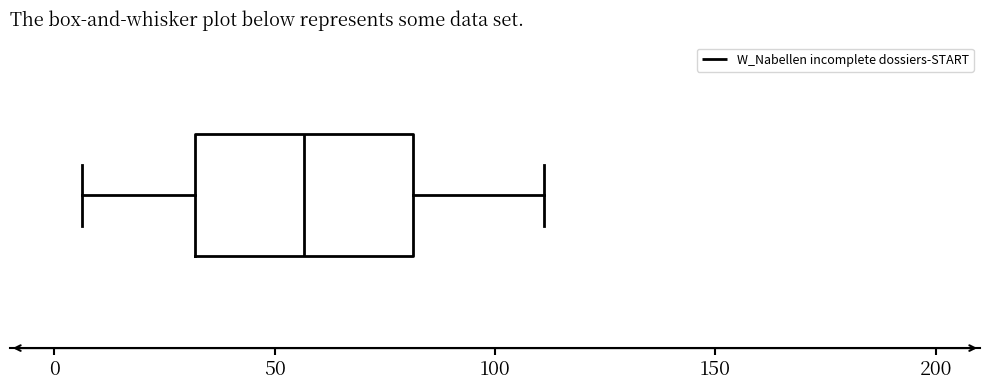

Transcribe this box plot: give where the median line is, the range the box spans, and where the two whiskers end, as read against the x-axis. The values are not printed on the chart, so give them approximately, as read against the axis.

median 55, box 30 to 80, whiskers 5 to 110